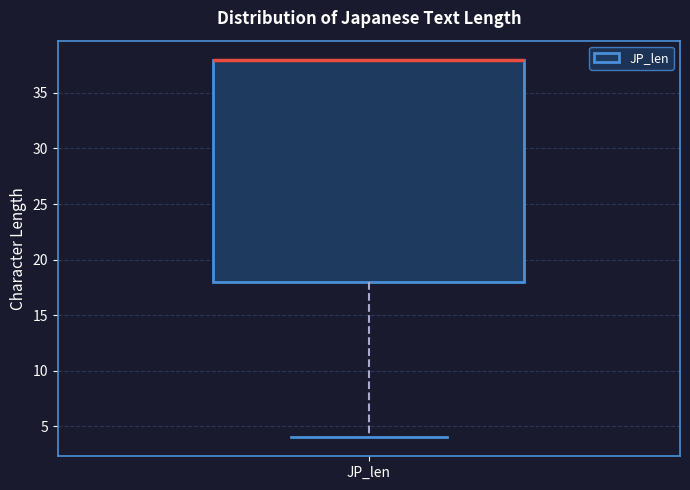

Transcribe this box plot: give where the median line is, the range the box spans, and where the two whiskers end, as read against the y-axis. The values are not printed on the chart, so give them approximately, as read against the axis.

median 38 (drawn on the box's upper edge), box 18 to 38, whiskers 4 to 38